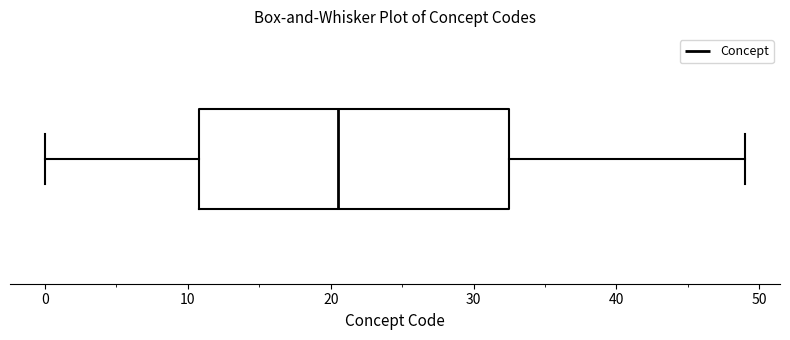

Read this box plot against the x-axis: the position of the median line, the range covered by the box, and the ends of both whiskers. The values are not printed on the chart, so give them approximately, as read against the axis.

median 21, box 11 to 33, whiskers 0 to 49